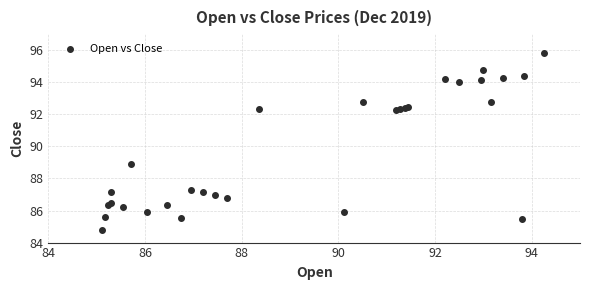

What Y value in the scatter plot is closest to 90?

88.9